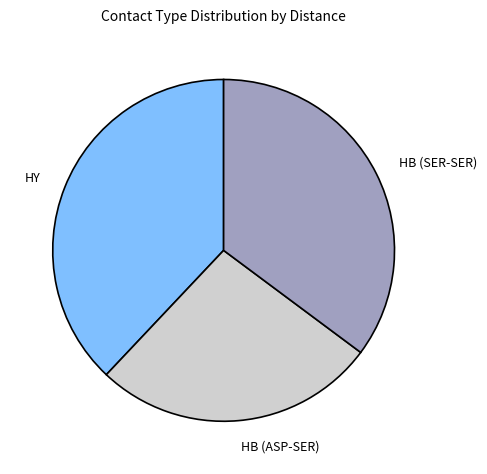

Which slice is the largest?

HY